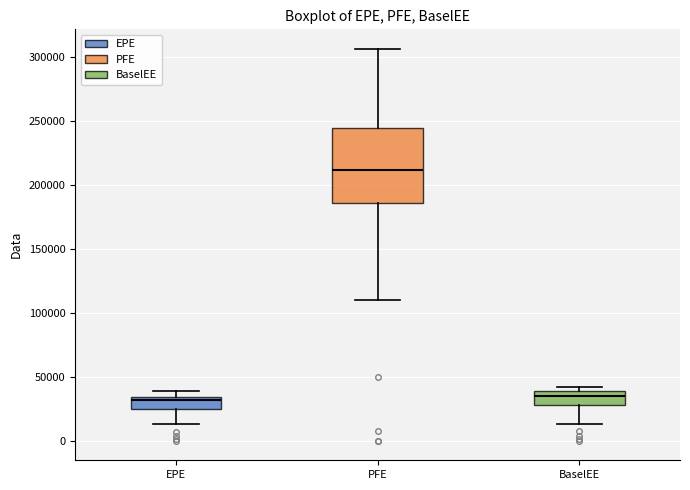

Where is the lower edge of the box for PFE on the y-axis? The values are not printed on the chart, so give them approximately, as read against the axis.

185000